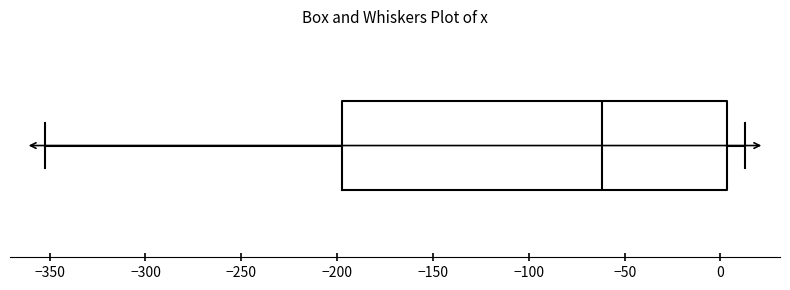

Transcribe this box plot: give where the median line is, the range the box spans, and where the two whiskers end, as read against the x-axis. The values are not printed on the chart, so give them approximately, as read against the axis.

median -60, box -200 to 5, whiskers -350 to 15